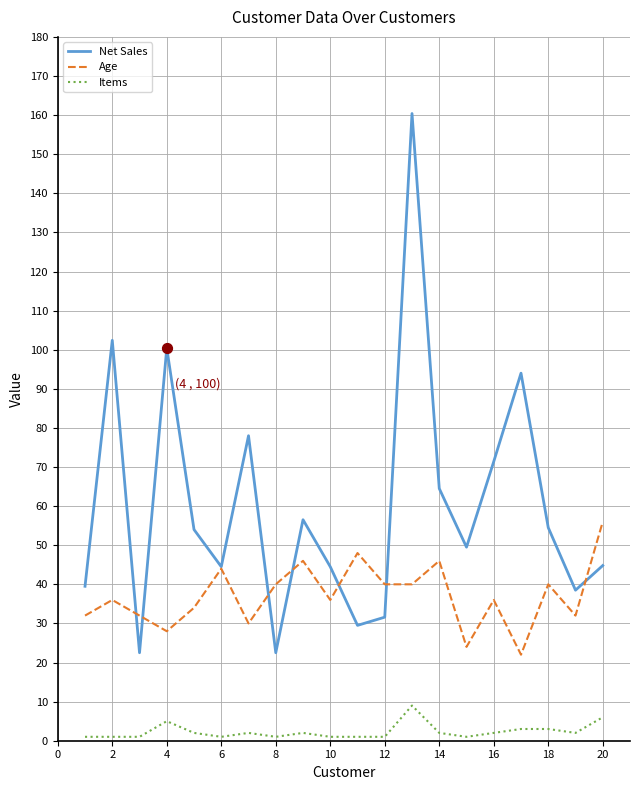

Which series has the largest total across all categories?

Net Sales